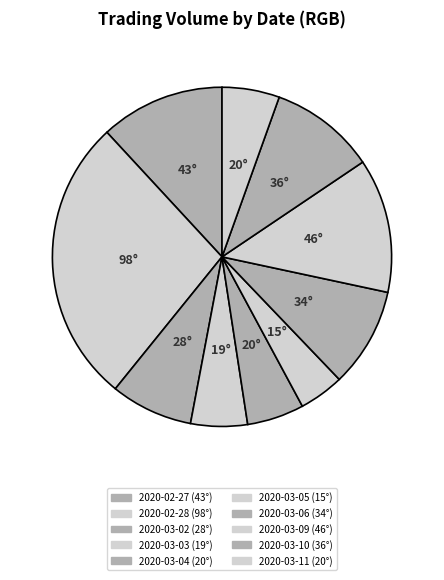

True or false: 2020-03-02 accounts for 8% of the total.

True